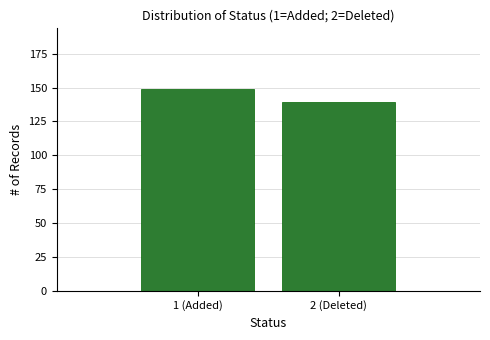

Reading left to right, list all the values displayed in this chart.

149	139